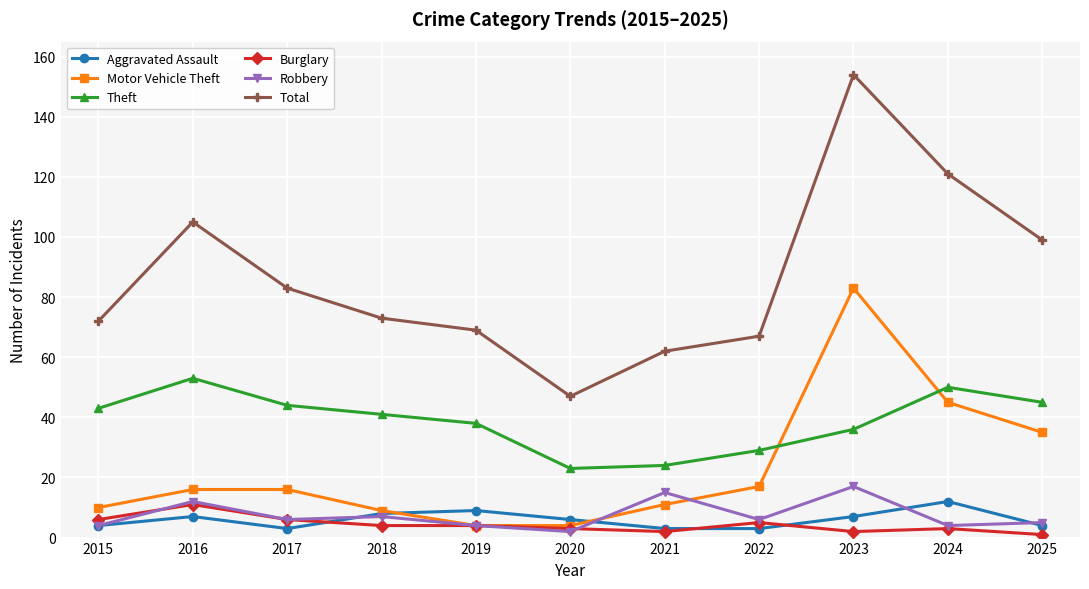

What is the sum of all Burglary values?

47